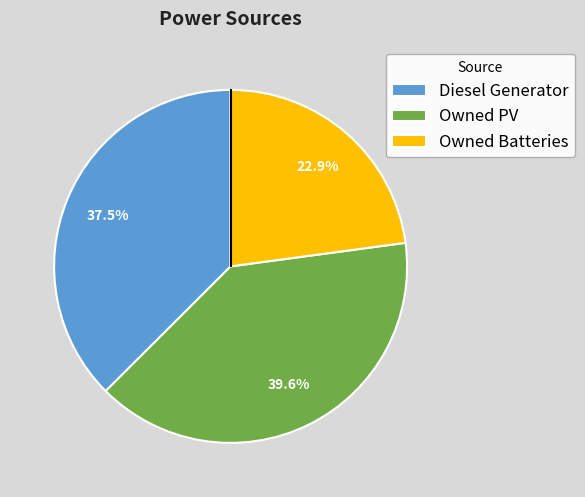

Which has a higher value, Owned PV or Owned Batteries?

Owned PV